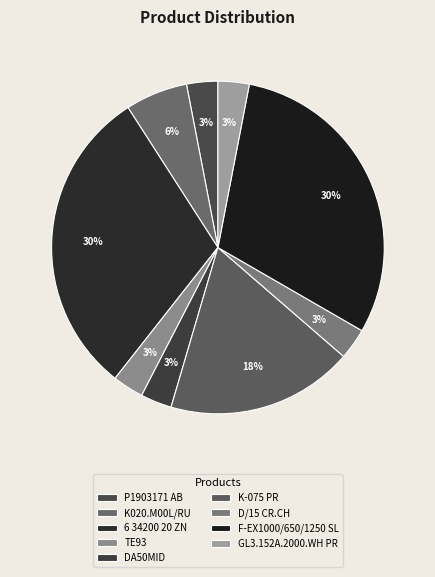

Combined, what portion of the pie is 6 34200 20 ZN and K-075 PR?

48.5%